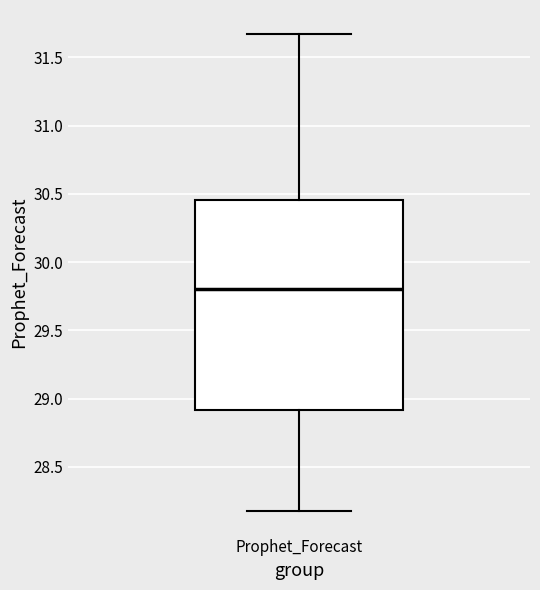

Transcribe this box plot: give where the median line is, the range the box spans, and where the two whiskers end, as read against the y-axis. The values are not printed on the chart, so give them approximately, as read against the axis.

median 29.80, box 28.90 to 30.45, whiskers 28.20 to 31.65